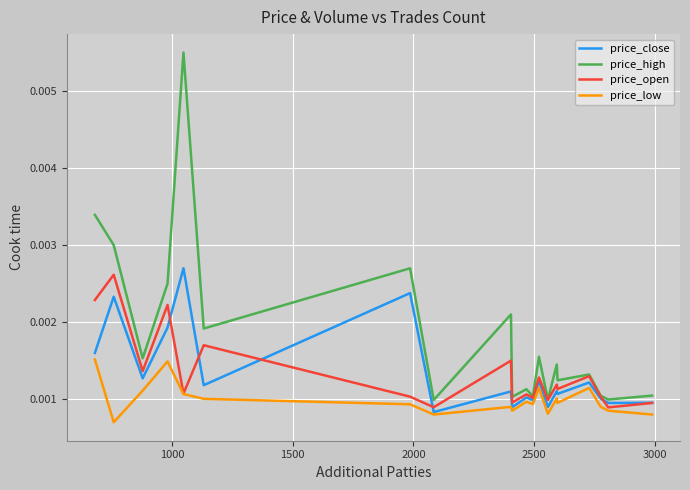

Does the chart have visible grid lines?

Yes